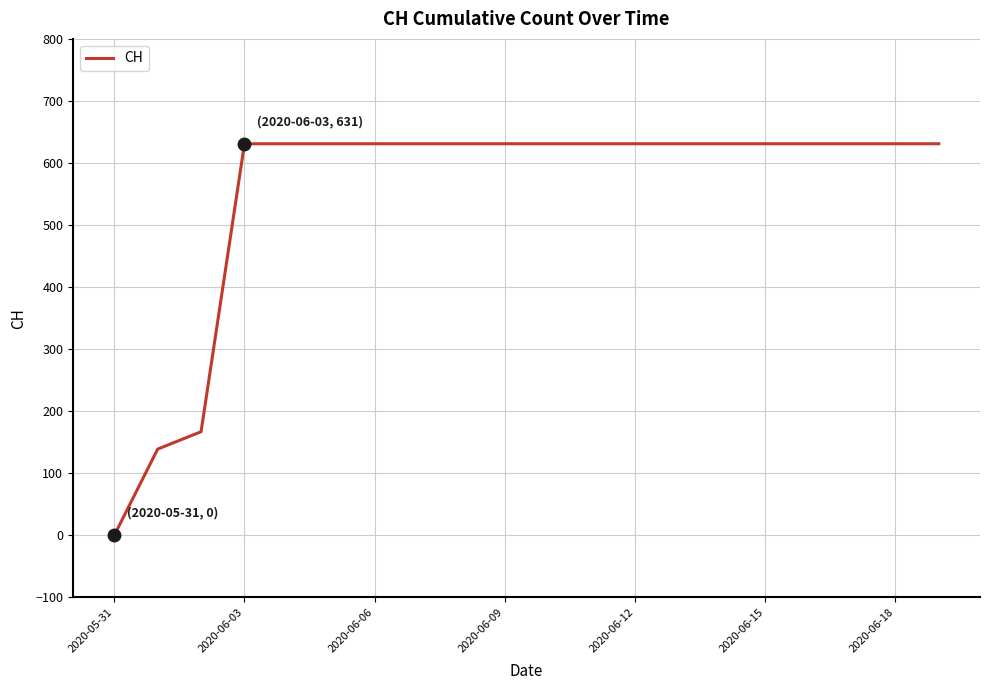

What is the difference between the maximum and minimum values?

631